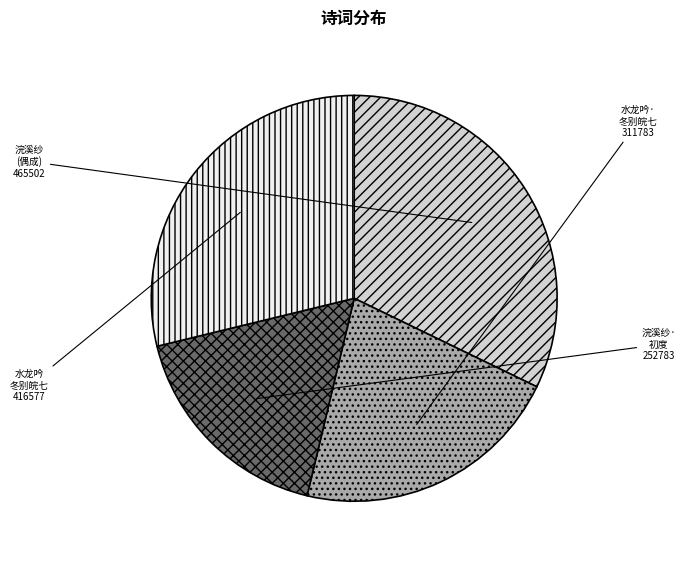

Is it true that 浣溪纱· 初度 is 31% of the pie?

False